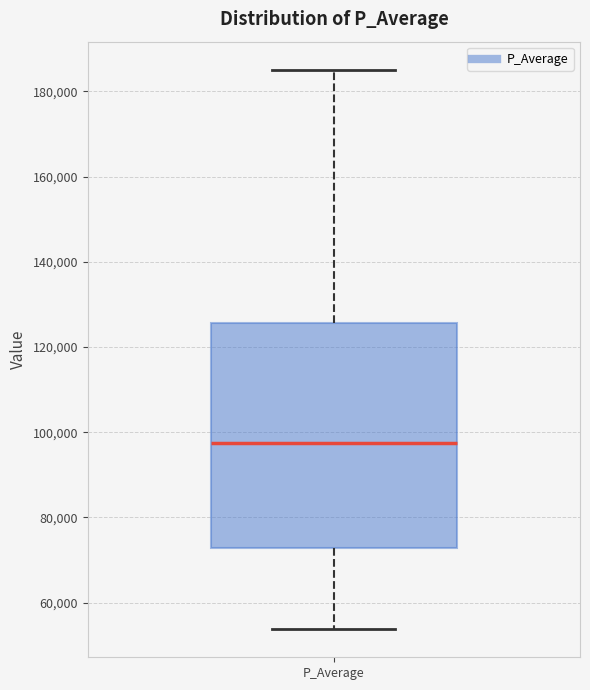

Transcribe this box plot: give where the median line is, the range the box spans, and where the two whiskers end, as read against the y-axis. The values are not printed on the chart, so give them approximately, as read against the axis.

median 98000, box 72000 to 126000, whiskers 54000 to 186000